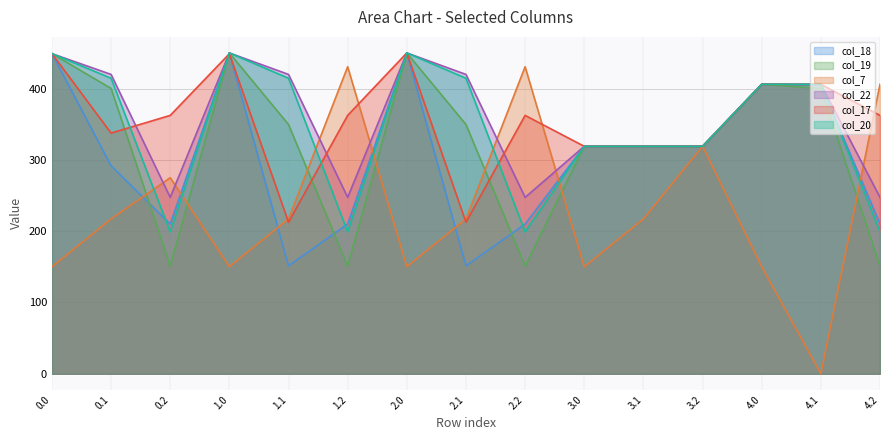

True or false: col_17 has a value of 362.4 at 1.2.

True